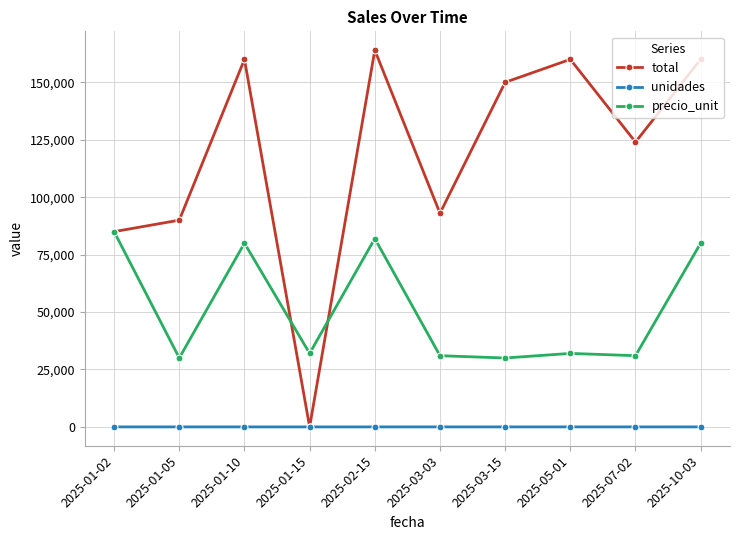

What is the sum of all unidades values?

27